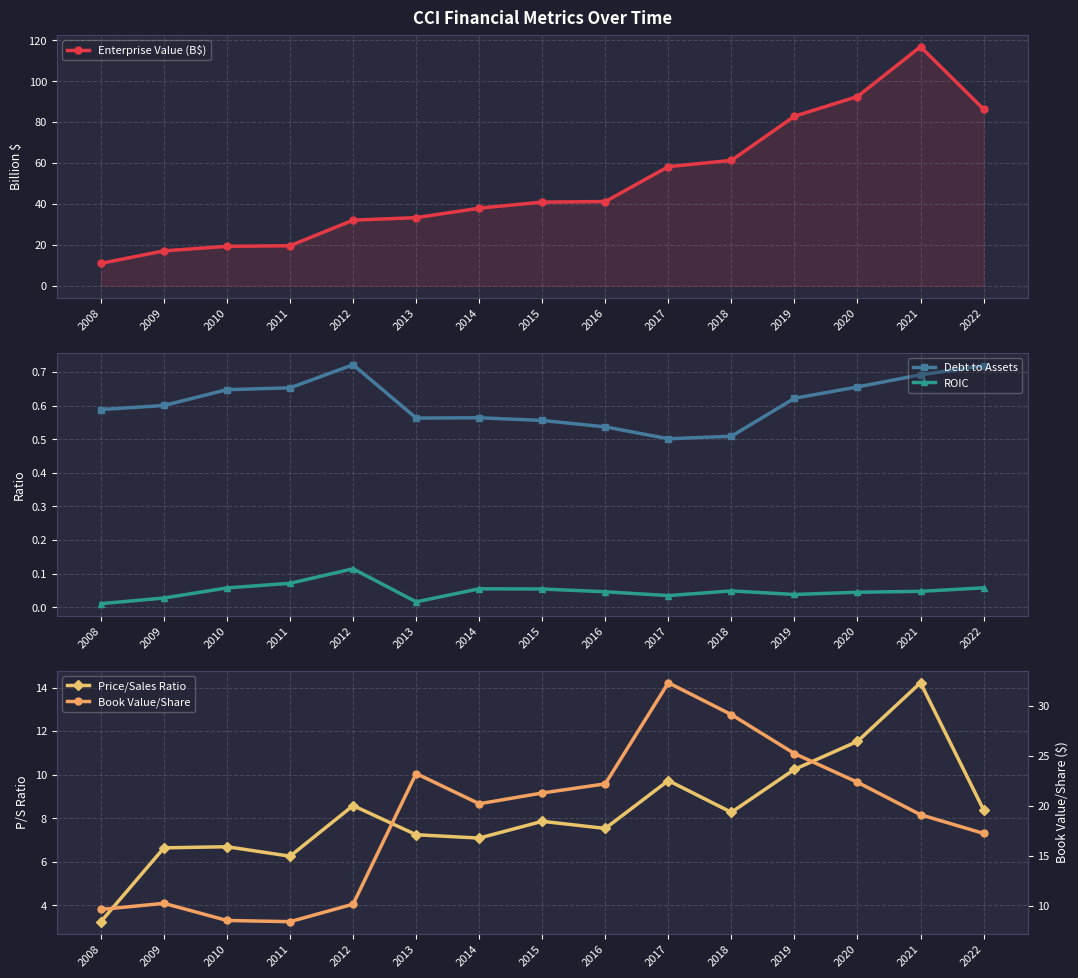

How many interior local valleys does the Price/Sales Ratio series have?

4